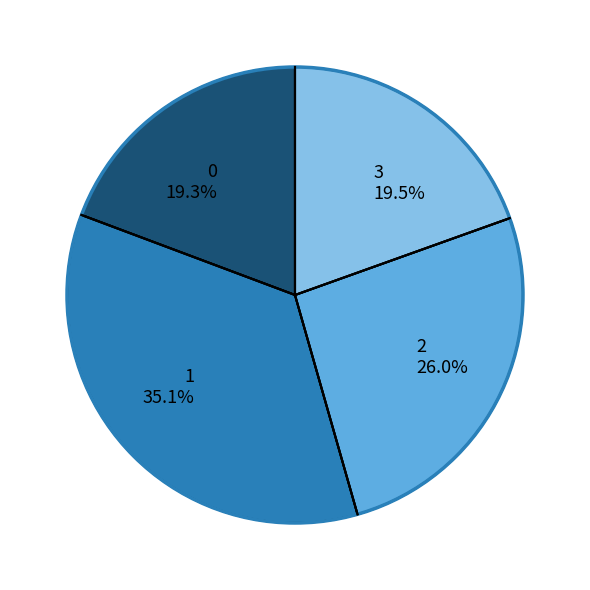

How many slices are in this pie chart?

4